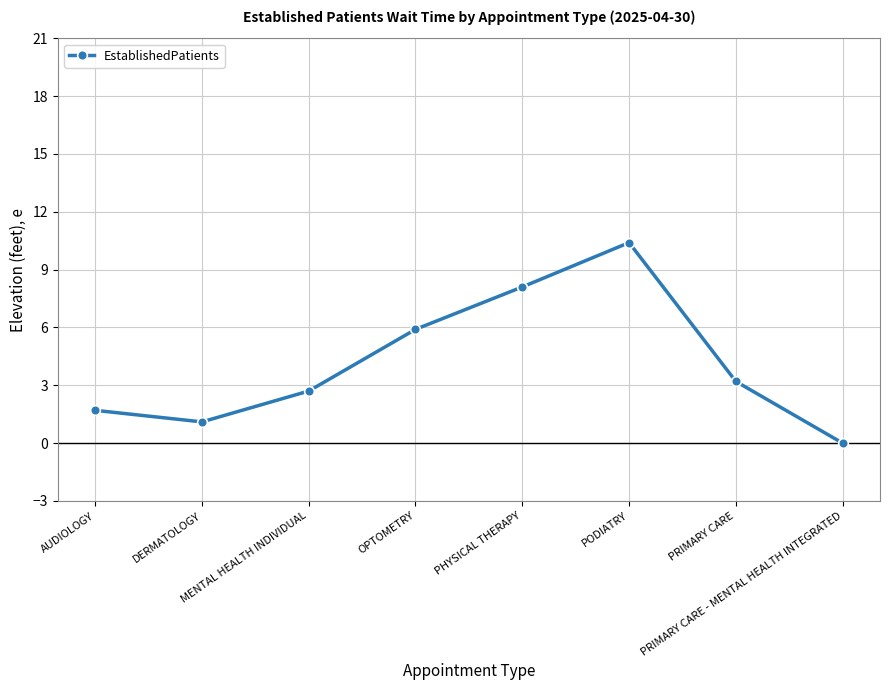

At which label is the value closest to 5?

OPTOMETRY